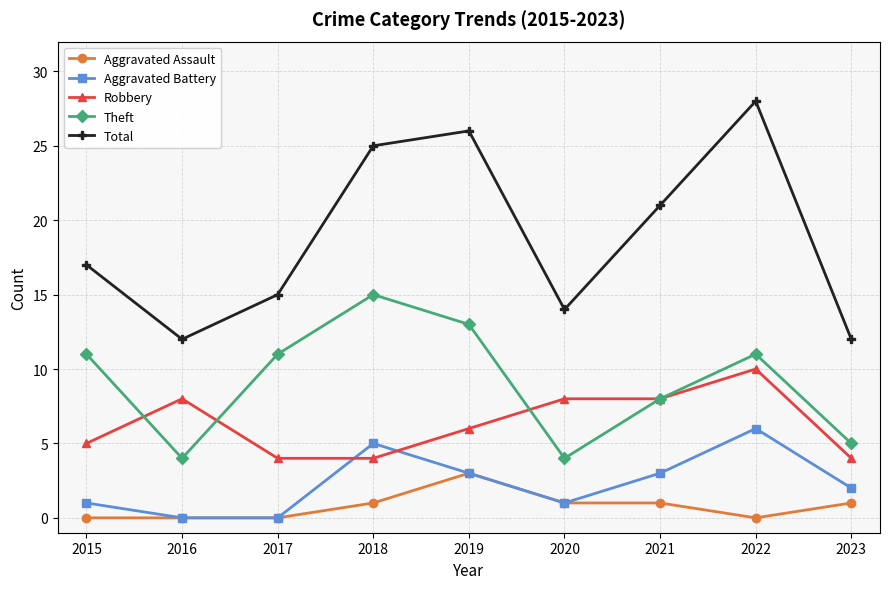

True or false: Aggravated Assault and Theft intersect in this chart.

False